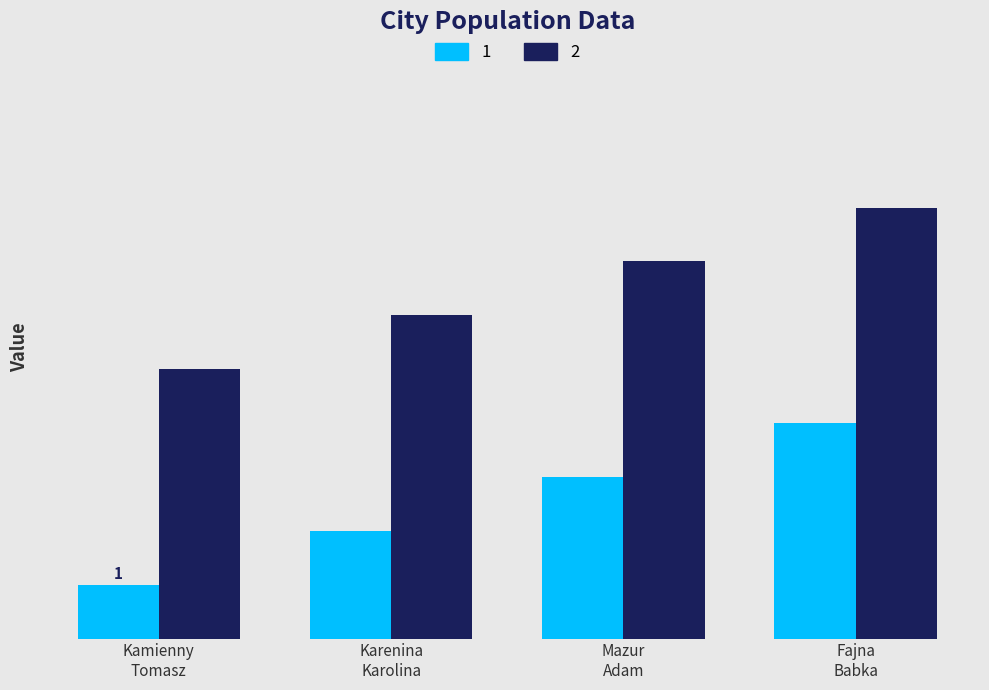

What is the spread (max minus min) of values at Karenina
Karolina?

4